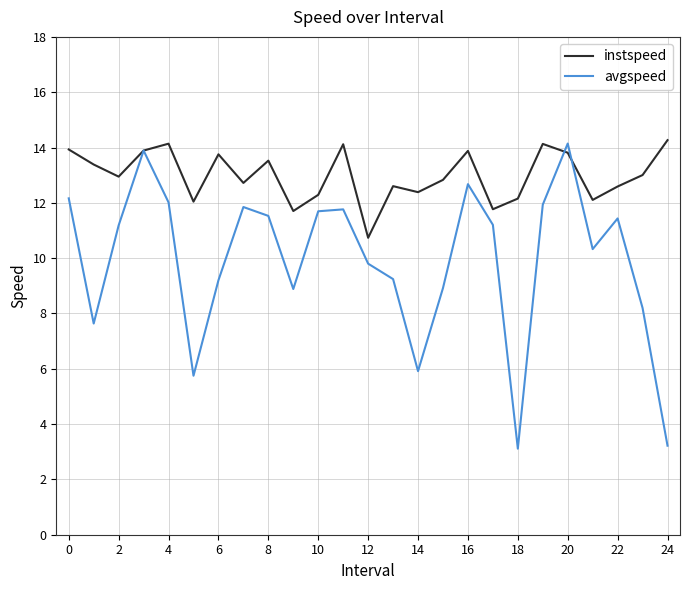

What is the highest value of the avgspeed series?

14.1